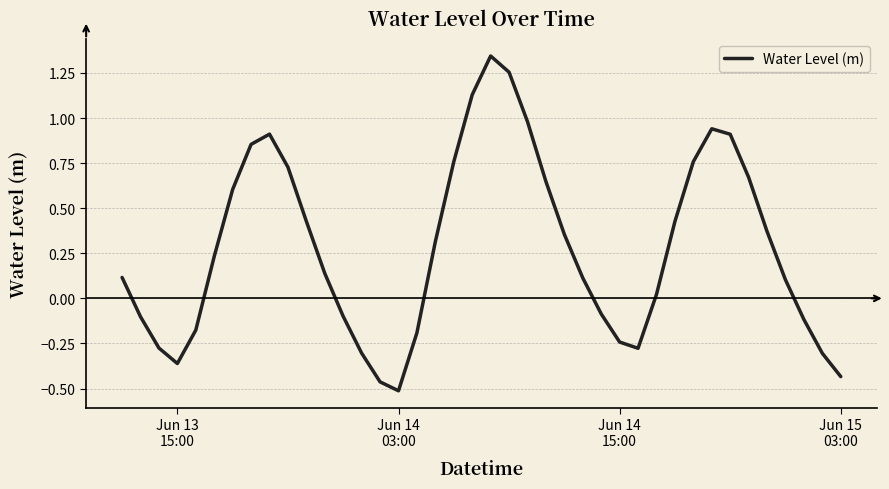

What is the difference between the maximum and minimum values?

1.9